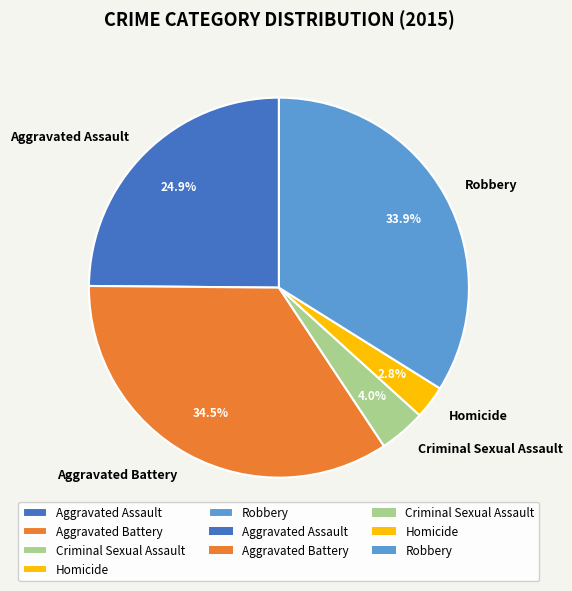

To the nearest percent, what is the difference between the Robbery and Criminal Sexual Assault slice percentages?

30%